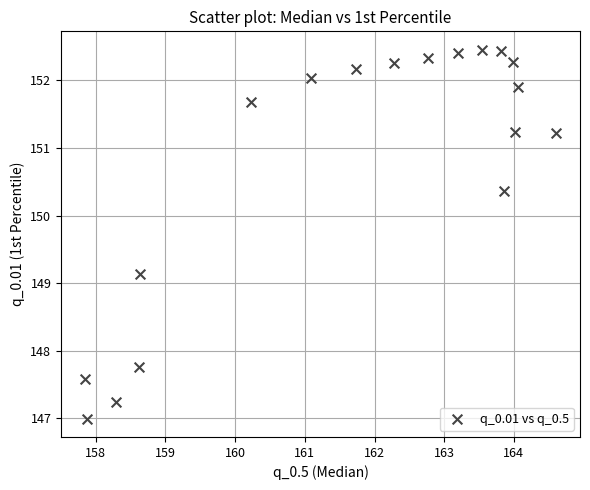

What is the range of X values (max minus min)?

6.8